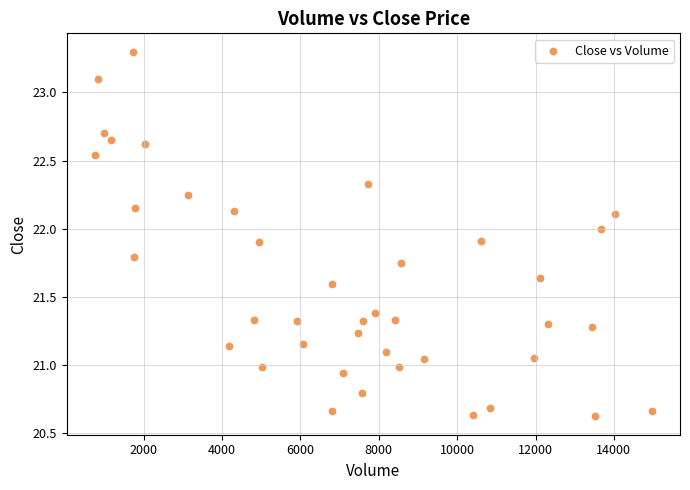

What is the range of Y values (max minus min)?

2.7